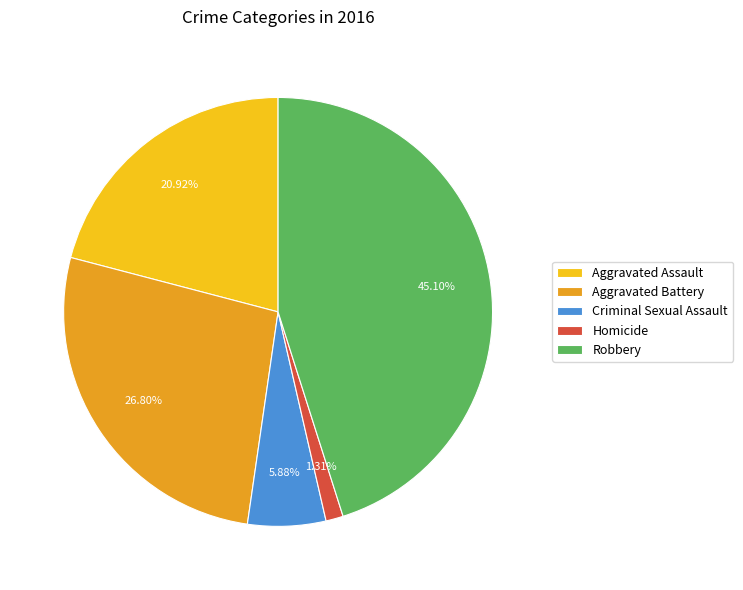

Is Aggravated Assault the majority of the pie?

No